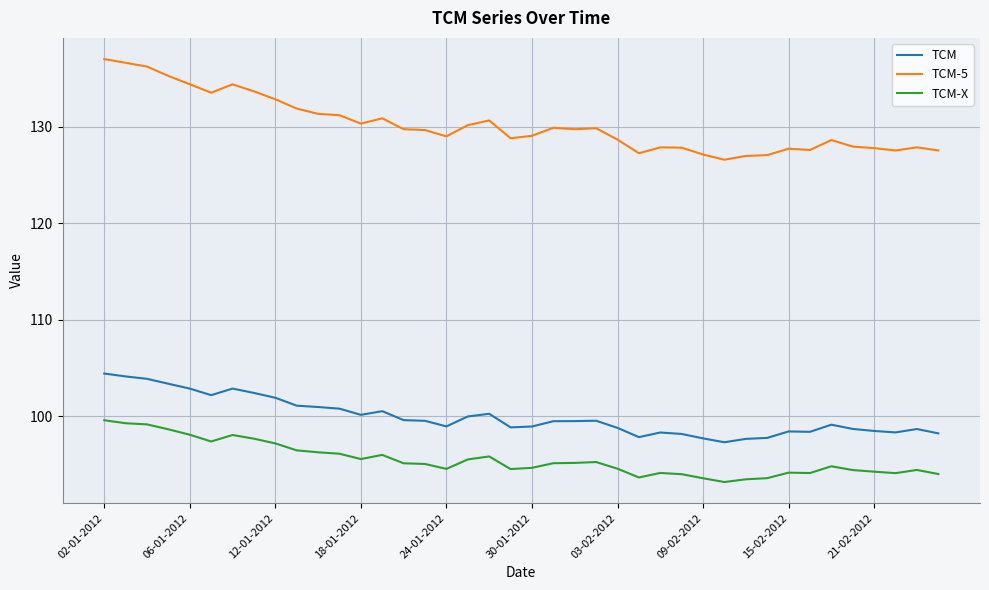

What is the difference between the maximum and minimum values in the TCM-X series?

6.4